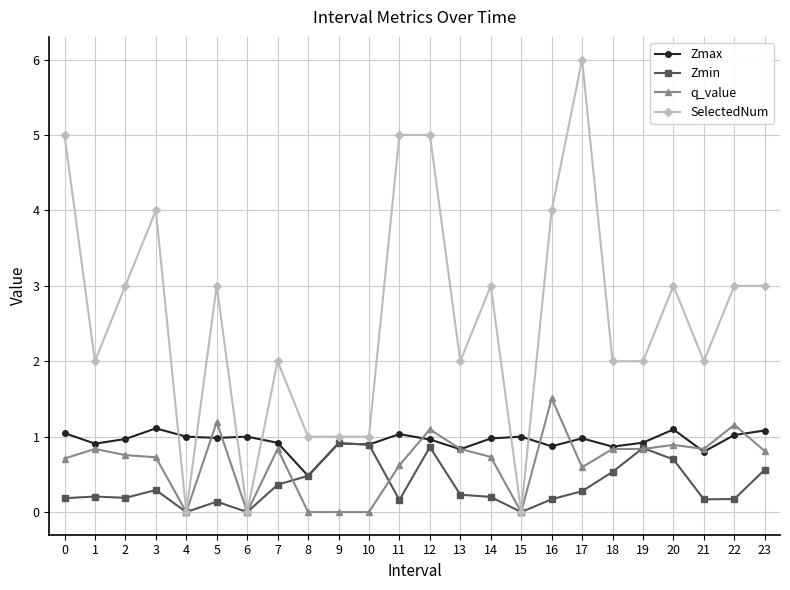

What is the difference between the Zmax values at 7 and 4?

0.1